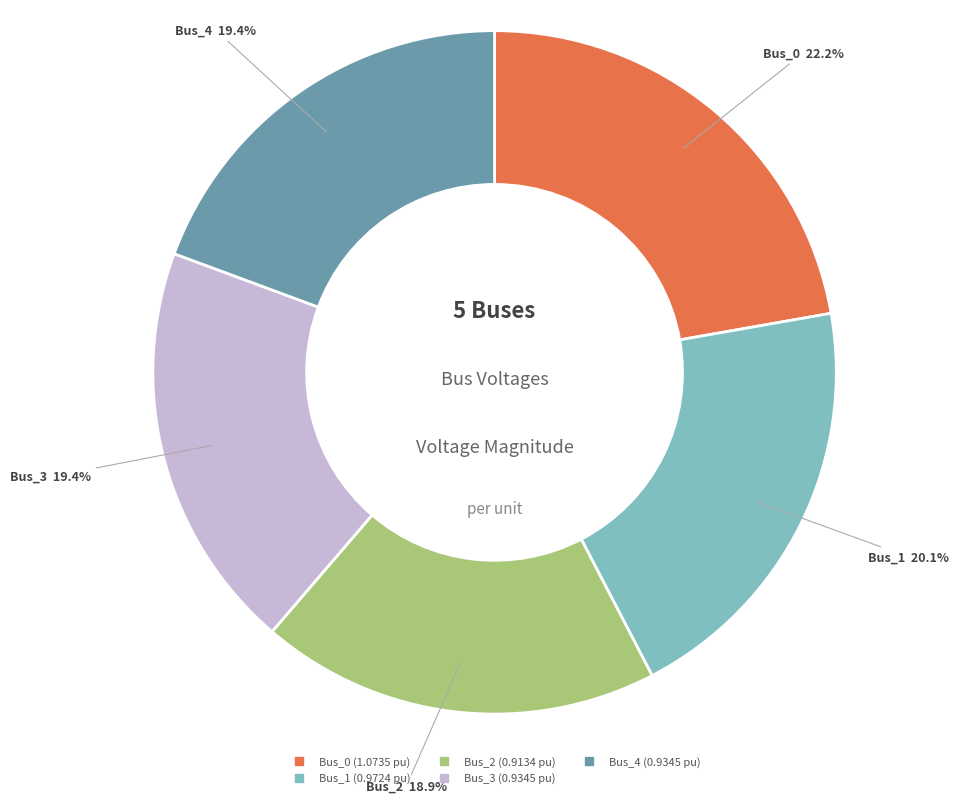

Is it true that Bus_3 is 19% of the pie?

True